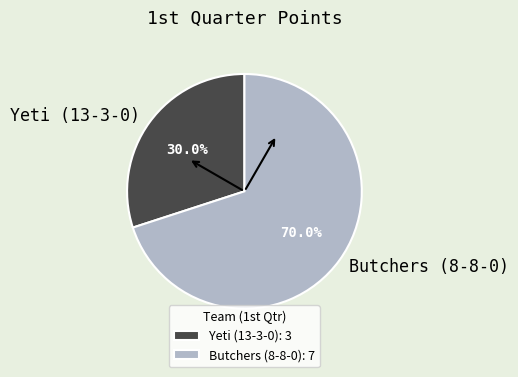

How many segments does this pie chart have?

2